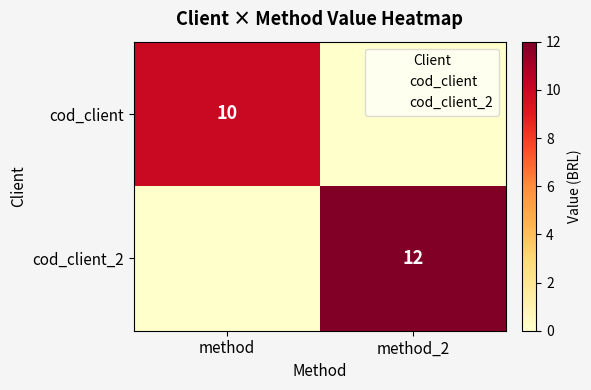

The cod_client_2 series shows 18 at method_2. True or false?

False